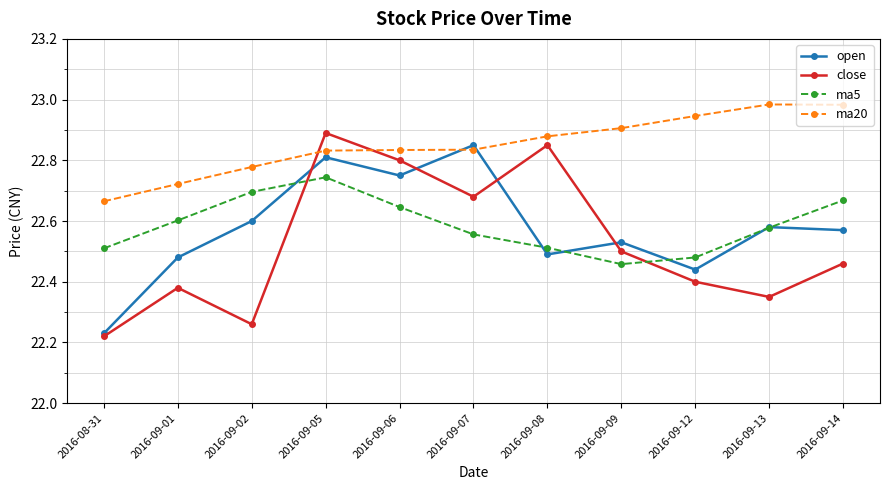

Which series ends up on top after the final intersection of close and open?

open